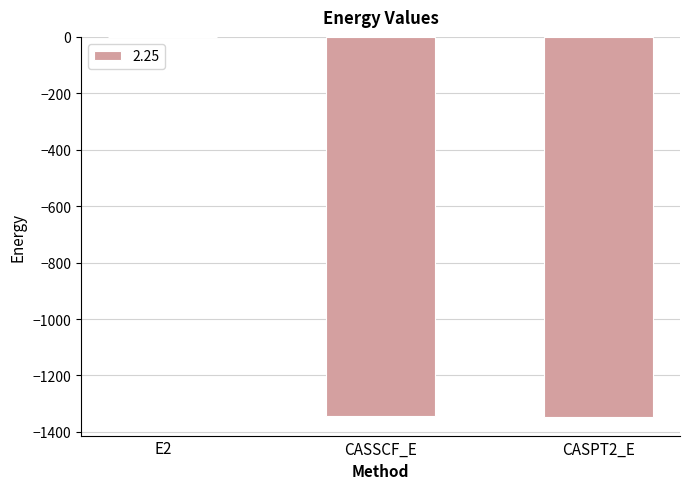

Which category has the highest value across all series?

E2